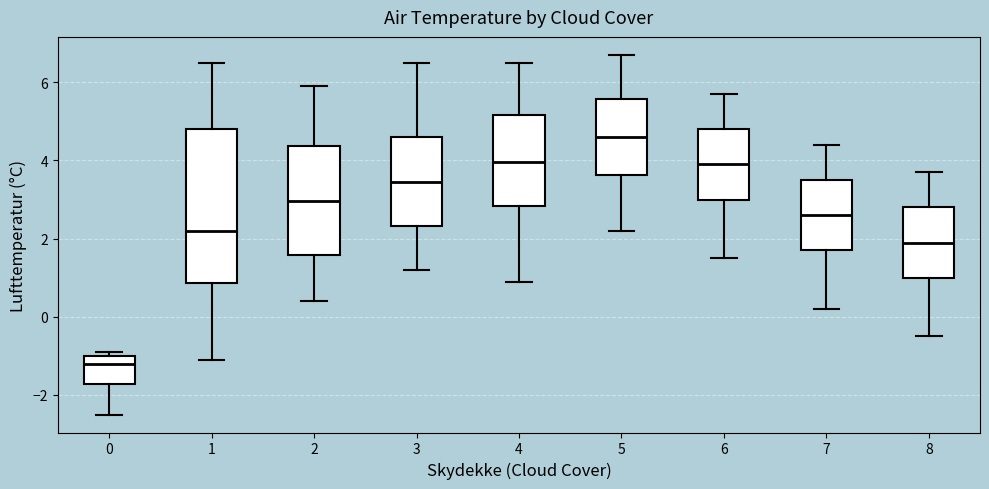

Reading left to right, read every box against the y-axis: the position of its median line, the range the box covers, and the ends of its whiskers. The values are not printed on the chart, so give them approximately, as read against the axis.

0: median -1.2, box -1.8 to -1.0, whiskers -2.4 to -0.8
1: median 2.2, box 0.8 to 4.8, whiskers -1.0 to 6.6
2: median 3.0, box 1.6 to 4.4, whiskers 0.4 to 6.0
3: median 3.4, box 2.4 to 4.6, whiskers 1.2 to 6.6
4: median 4.0, box 2.8 to 5.2, whiskers 1.0 to 6.6
5: median 4.6, box 3.6 to 5.6, whiskers 2.2 to 6.8
6: median 4.0, box 3.0 to 4.8, whiskers 1.6 to 5.8
7: median 2.6, box 1.8 to 3.6, whiskers 0.2 to 4.4
8: median 2.0, box 1.0 to 2.8, whiskers -0.4 to 3.8